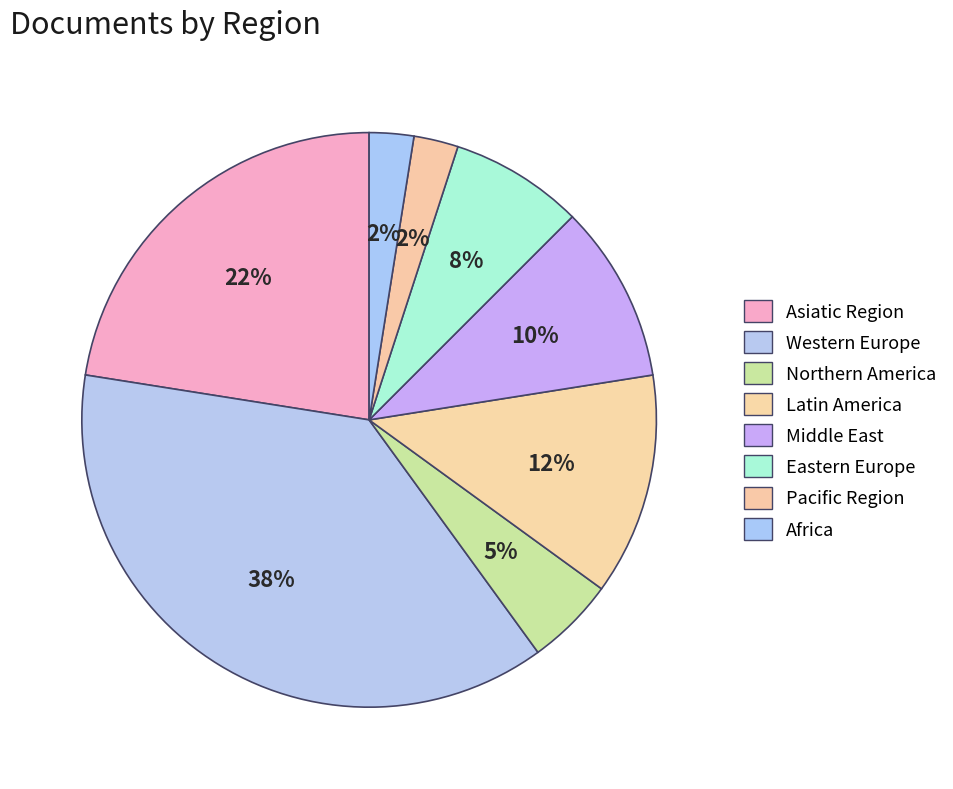

How many segments does this pie chart have?

8